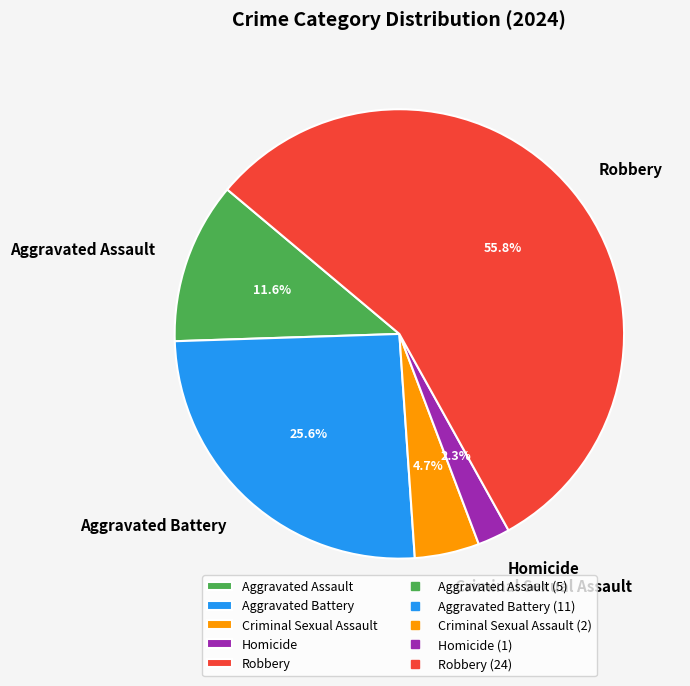

To the nearest percent, what percentage of the pie is Aggravated Assault?

12%